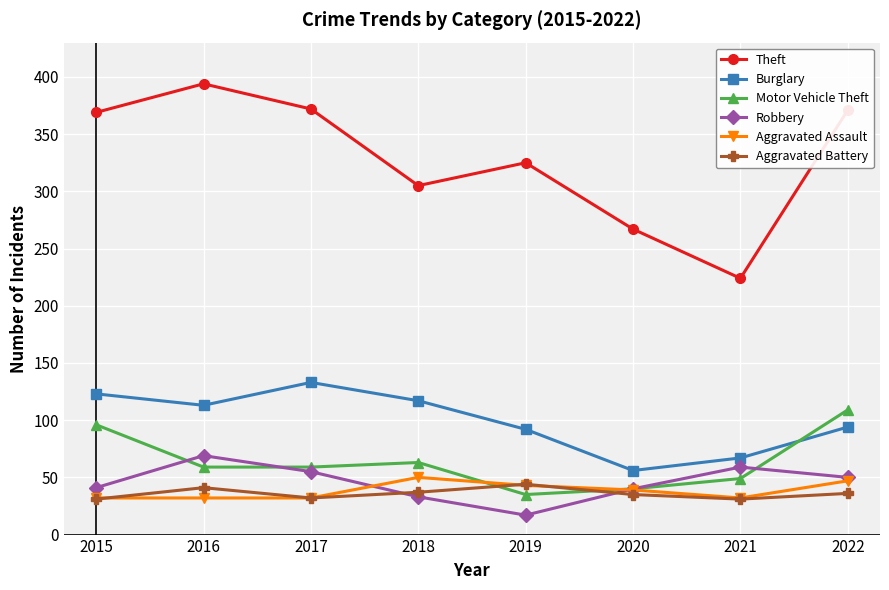

What is the sum of the Theft values at 2019 and 2021?

549